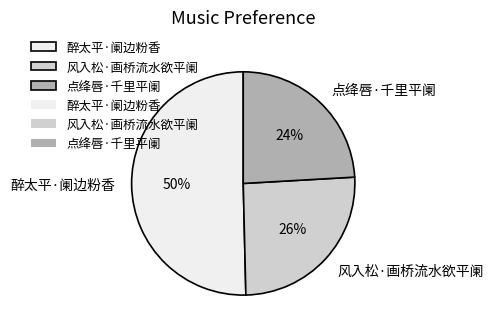

Is the sum of 点绛唇·千里平阑 and 醉太平·阑边粉香 greater than half?

Yes